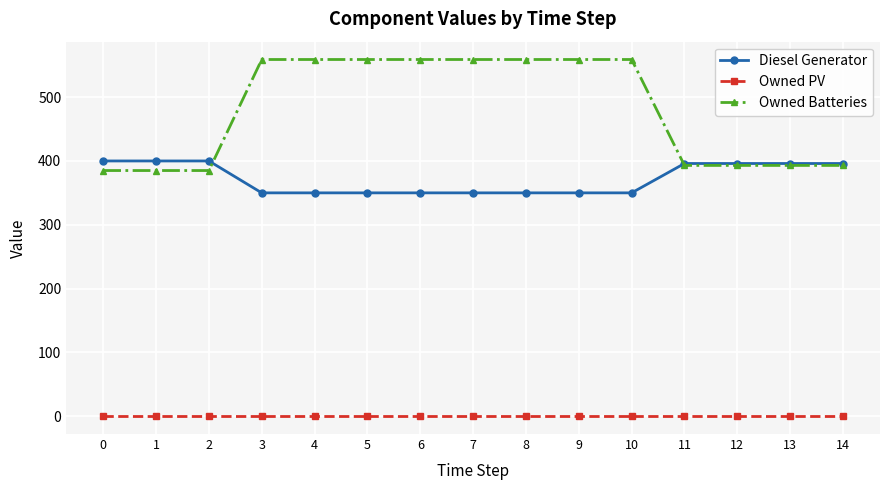

What is the sum of all Diesel Generator values?

5584